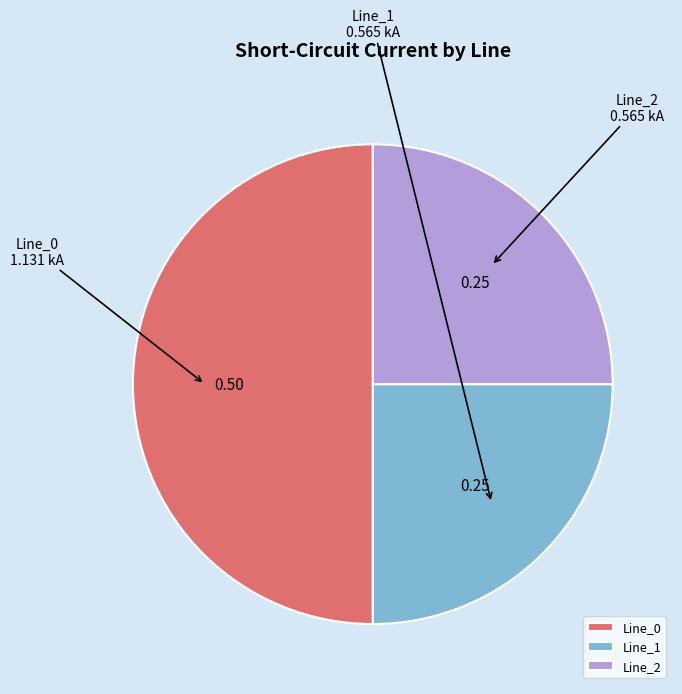

What is the ratio of the value at Line_0 to the value at Line_2?

2.0